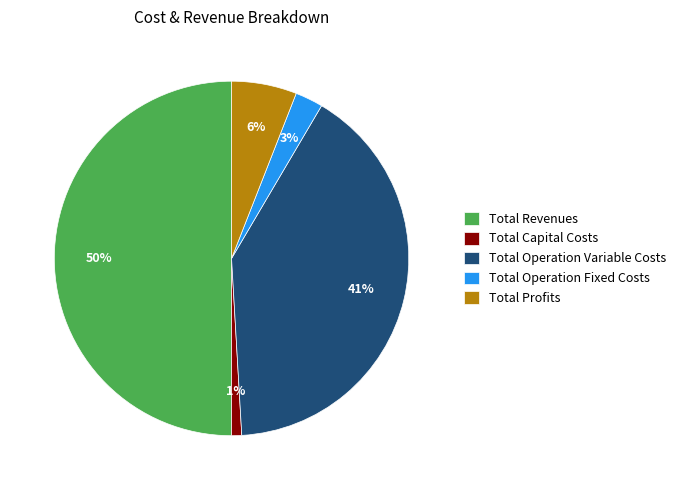

True or false: Total Operation Variable Costs accounts for 54% of the total.

False